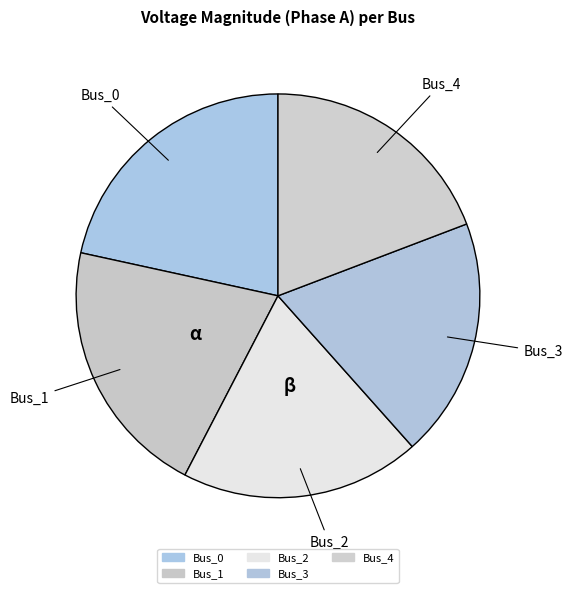

To the nearest percent, what percentage of the pie is Bus_0?

22%